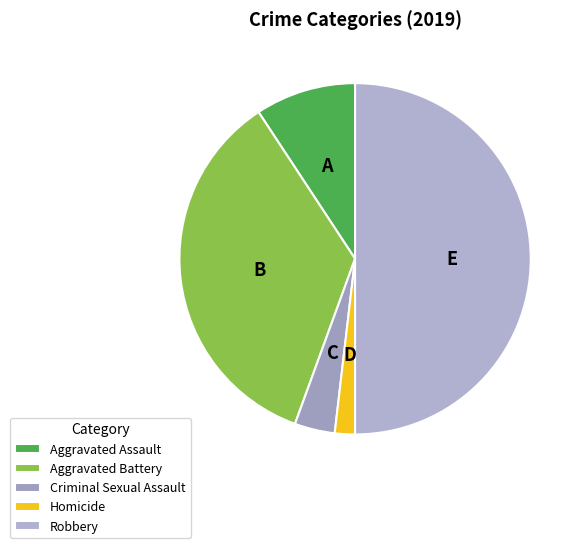

Which has a higher value, Aggravated Battery or Homicide?

Aggravated Battery